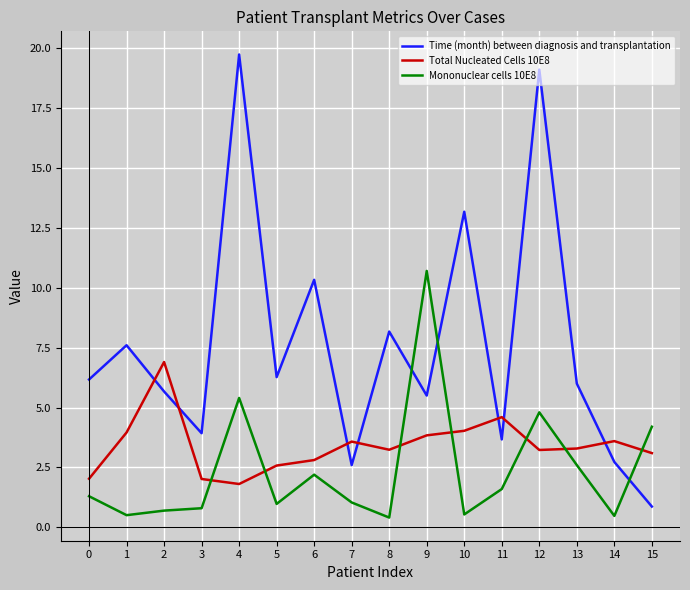

What are all the series names shown in the legend?

Time (month) between diagnosis and transplantation, Total Nucleated Cells 10E8, Mononuclear cells 10E8